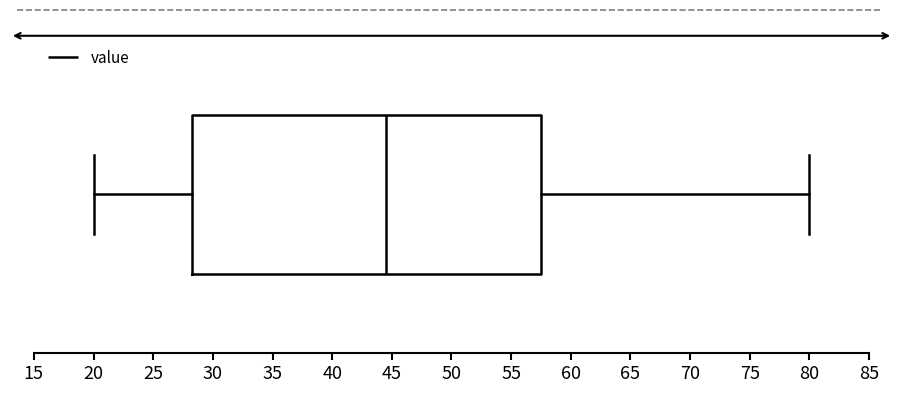

Read this box plot against the x-axis: the position of the median line, the range covered by the box, and the ends of both whiskers. The values are not printed on the chart, so give them approximately, as read against the axis.

median 44.5, box 28.5 to 57.5, whiskers 20.0 to 80.0